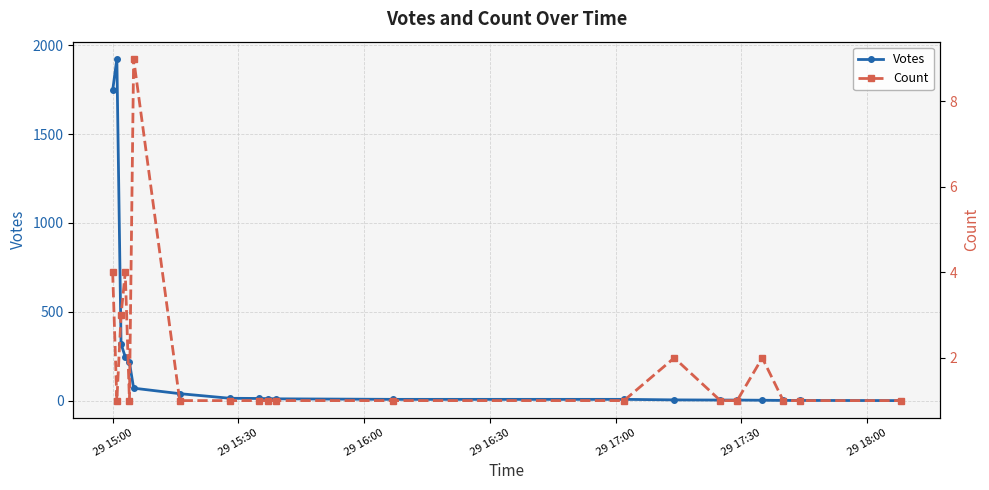

At which label is Count closest to 5?

29 15:00